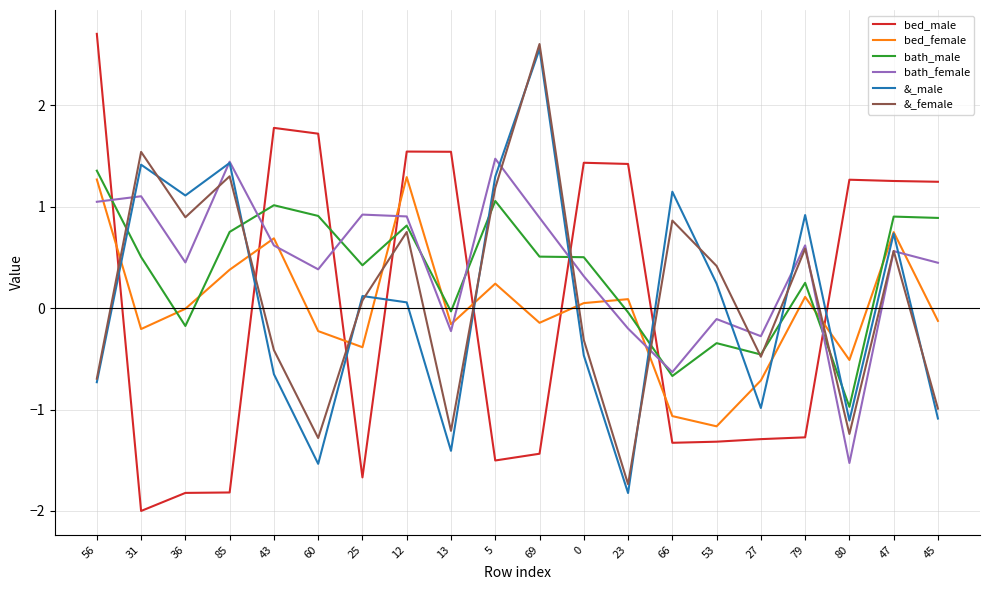

List the series in order of their peak value, lowest first.

bed_female, bath_male, bath_female, &_male, &_female, bed_male